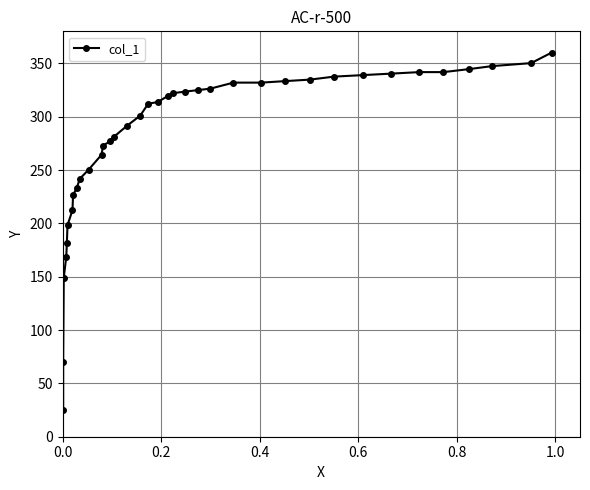

Does the chart have visible grid lines?

Yes